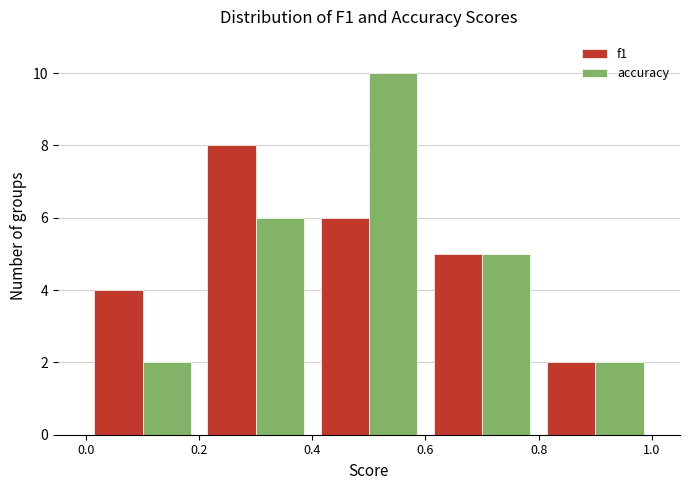

In the accuracy series, which range on the x-axis has the tallest bar?

0.4 to 0.6